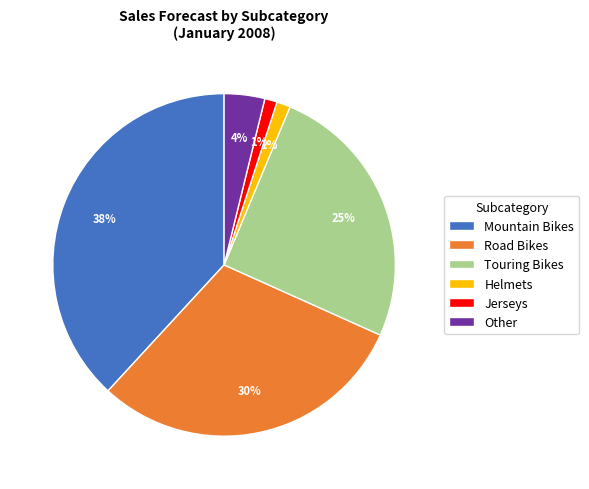

Which slice is the largest?

Mountain Bikes